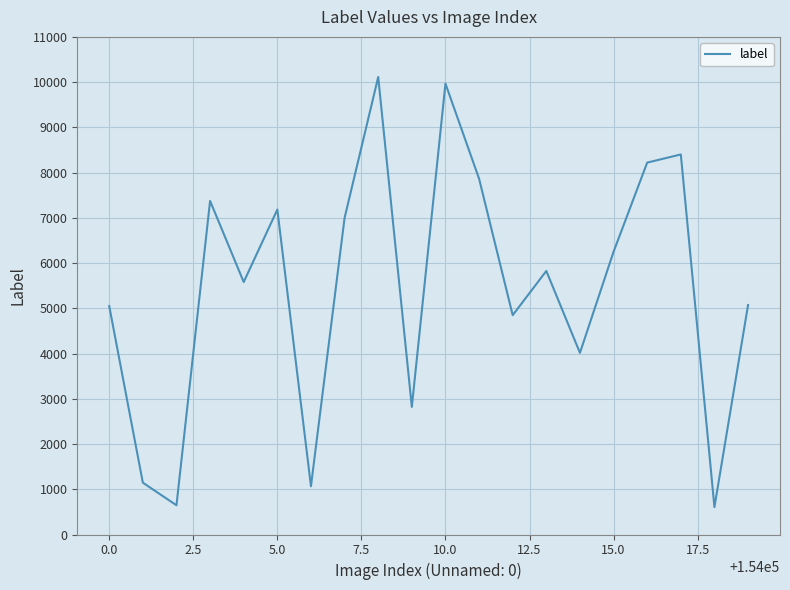

What is the difference between the maximum and minimum values?

9508